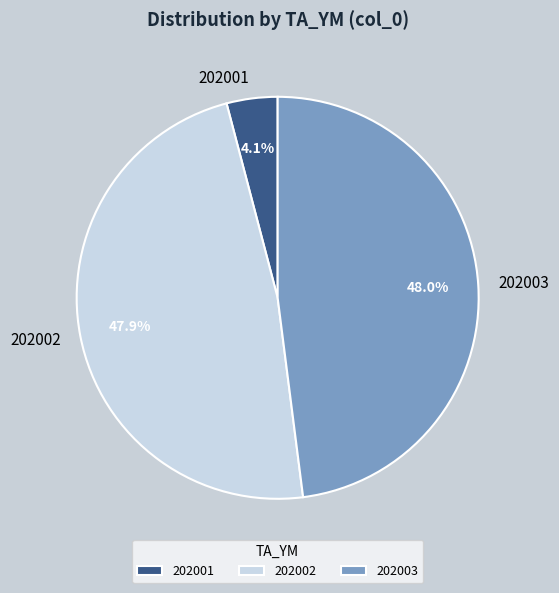

Combined, what portion of the pie is 202003 and 202001?

52.1%